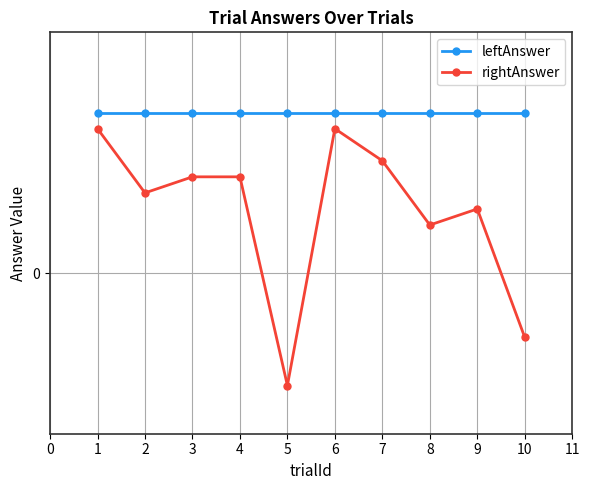

Rank the series by their maximum value, from highest to lowest.

leftAnswer, rightAnswer